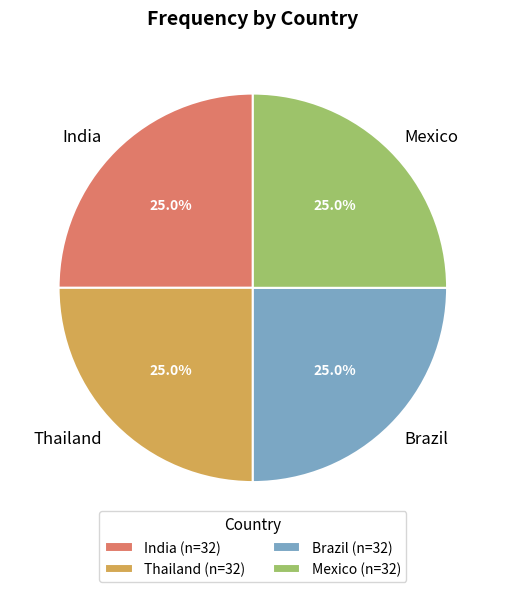

What is the total percentage of Thailand and India?

50.0%